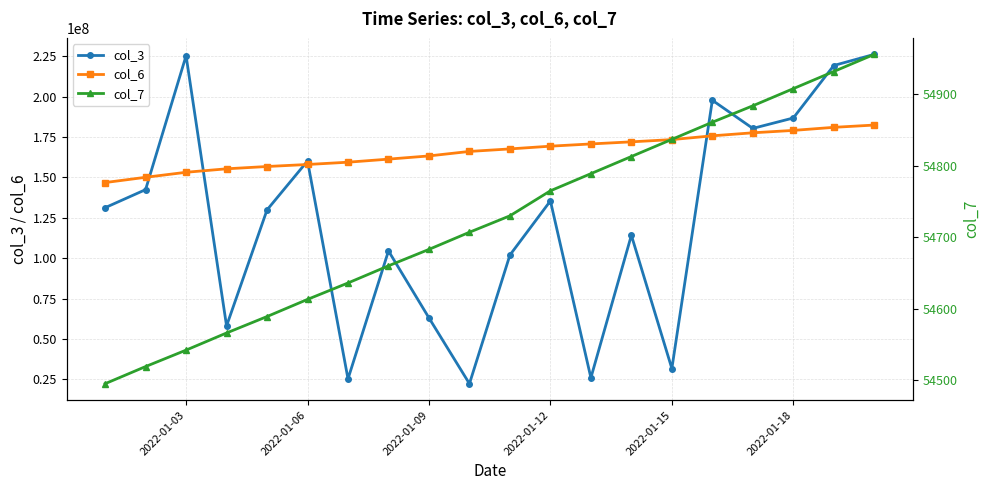

At which category does col_3 reach its first local peak?

2022-01-03